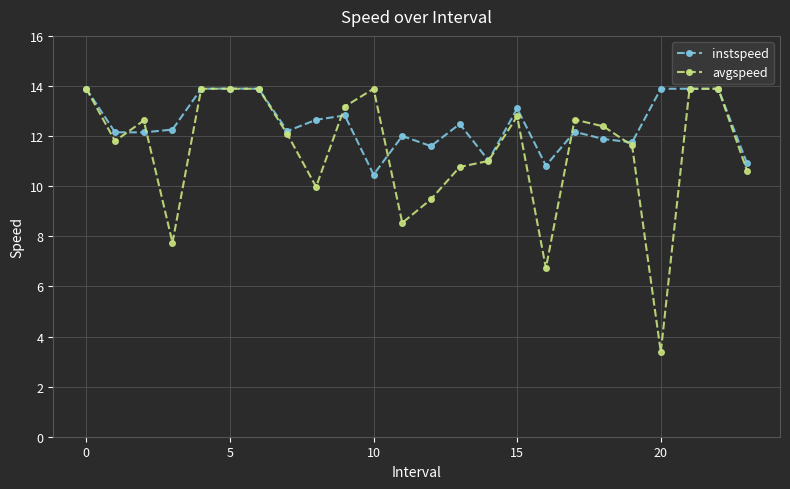

At how many categories does at least one series exceed 7?

24